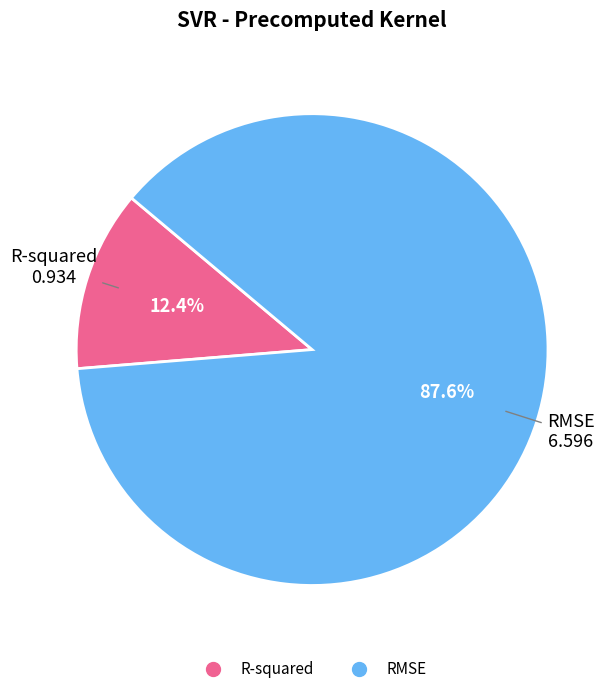

What is the ratio of the value at R-squared to the value at RMSE?

0.1